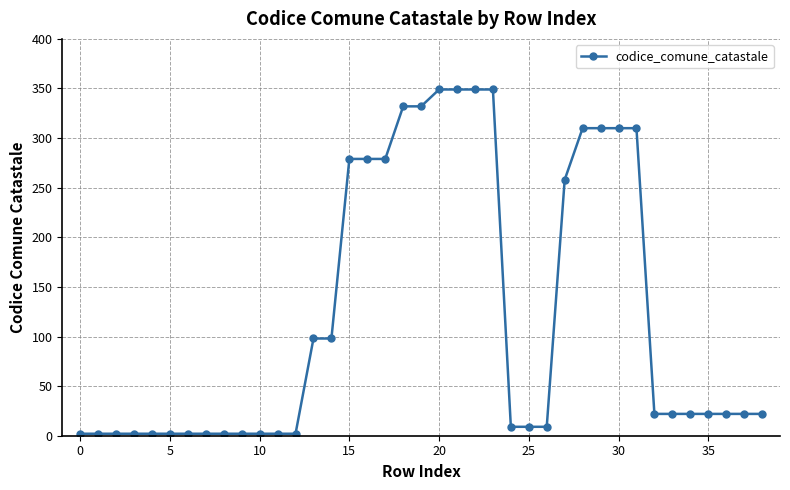

What is the minimum value shown in the chart?

2